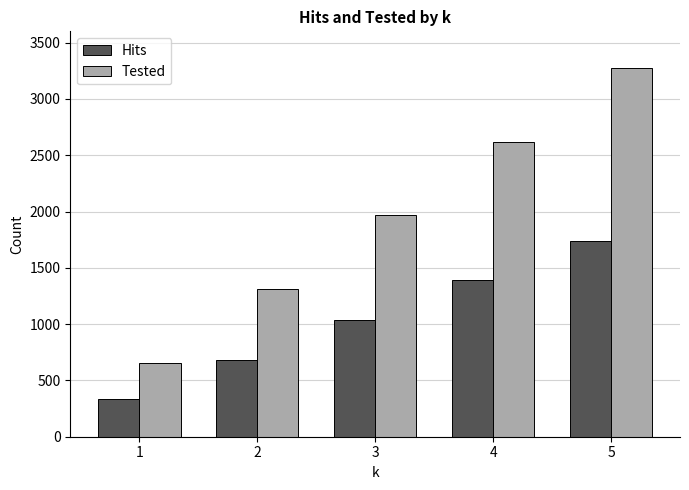

How many values in the Tested series are below 1965?

2